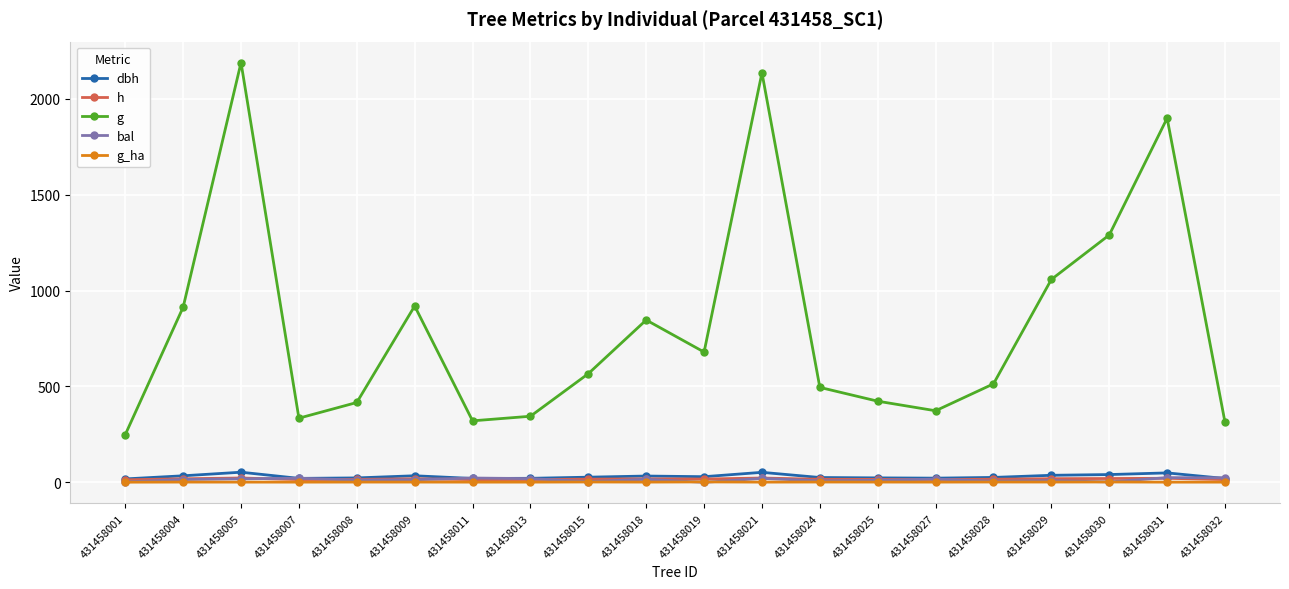

What is the spread (max minus min) of values at 431458027?

372.1